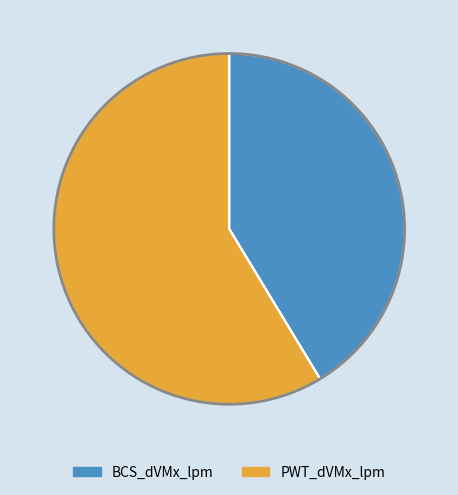

Combined, do BCS_dVMx_lpm and PWT_dVMx_lpm account for over 50%?

Yes